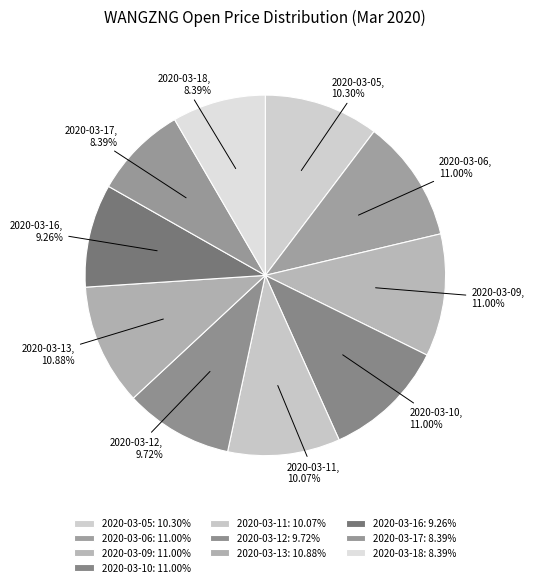

Does 2020-03-16 account for over 50% of the chart?

No